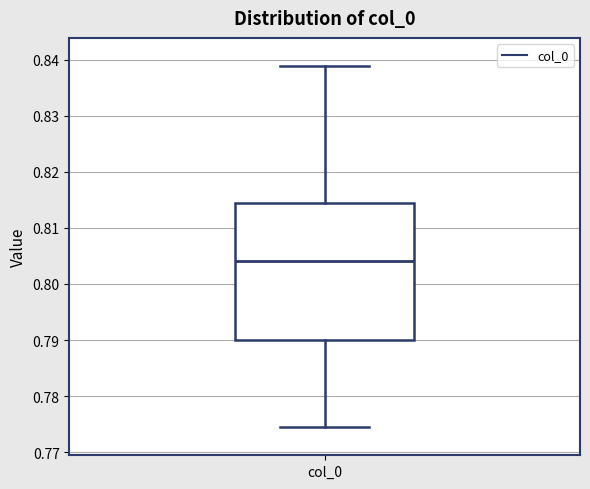

Where is the lower edge of the box for col_0 on the y-axis? The values are not printed on the chart, so give them approximately, as read against the axis.

0.790